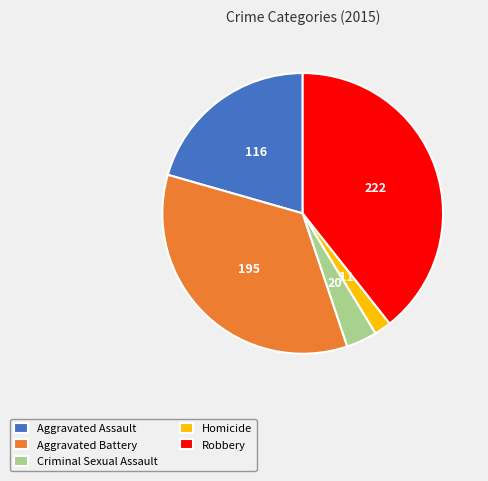

Which slice is the largest?

Robbery